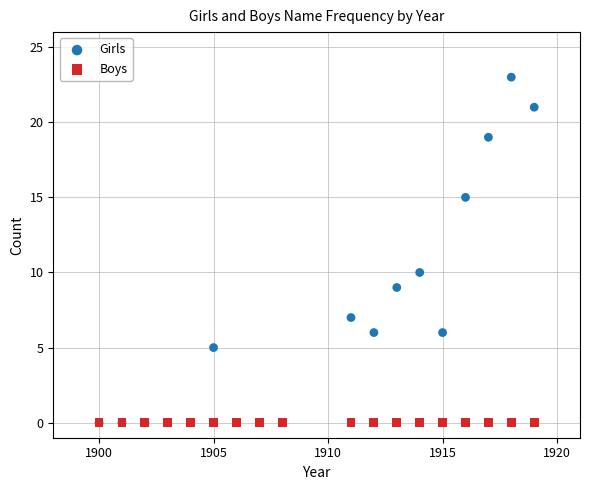

Across all series, what Y value is closest to 11?

10